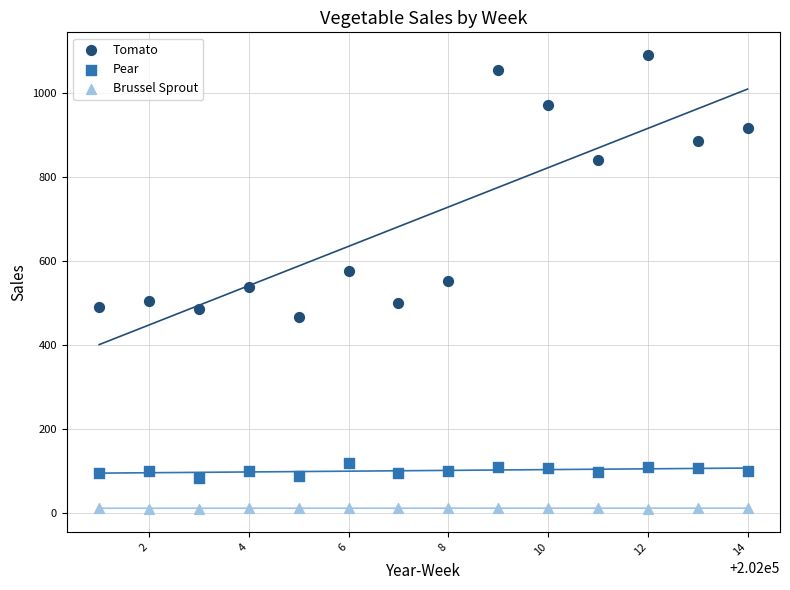

Across all data points, what is the range of X values (max minus min)?

13